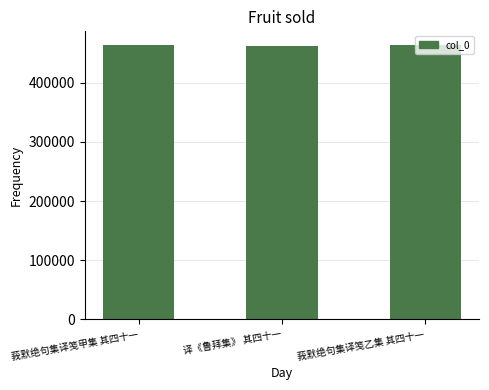

What is the label of the 1st bar from the left?

莪默绝句集译笺甲集 其四十一